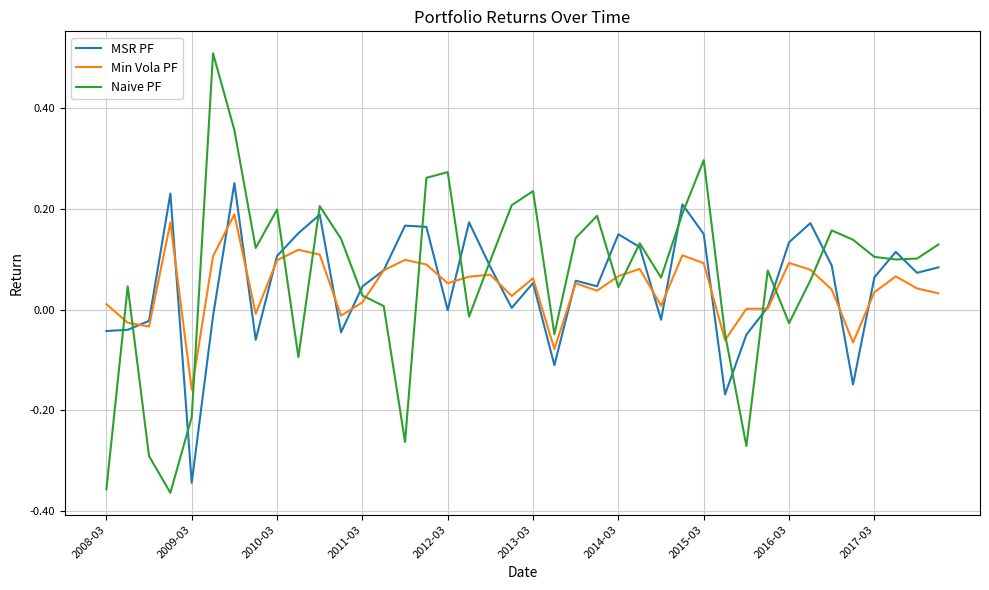

List the series in order of their peak value, lowest first.

Min Vola PF, MSR PF, Naive PF